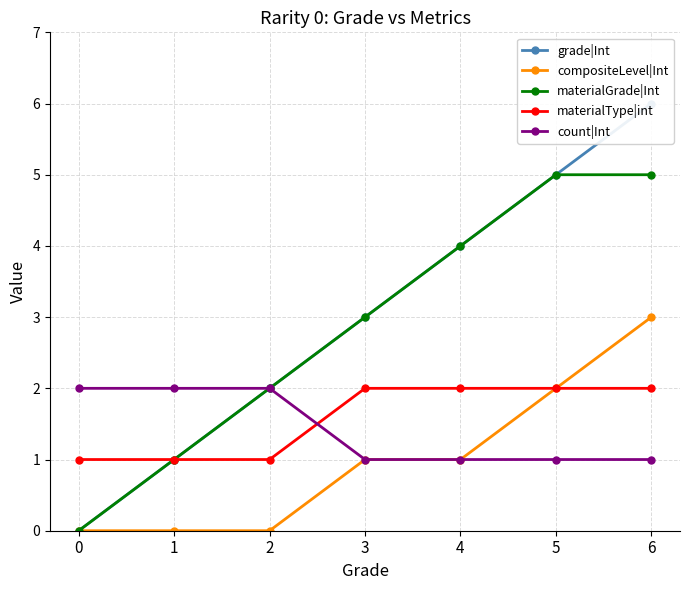

True or false: count|Int and materialGrade|Int intersect in this chart.

False